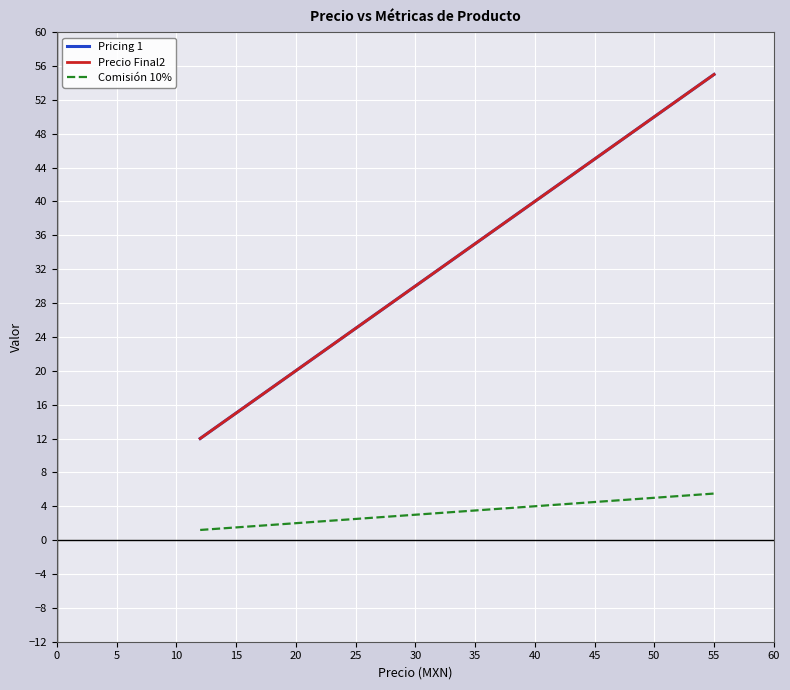

What is the label of the 9th point from the left?

15